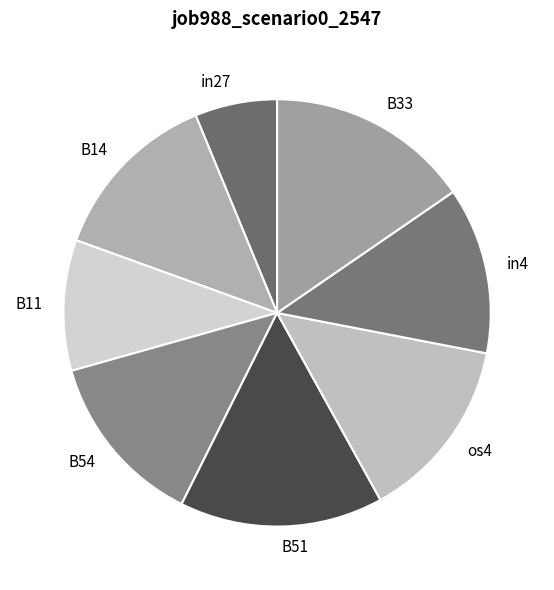

The os4 slice represents 4% of the pie. True or false?

False